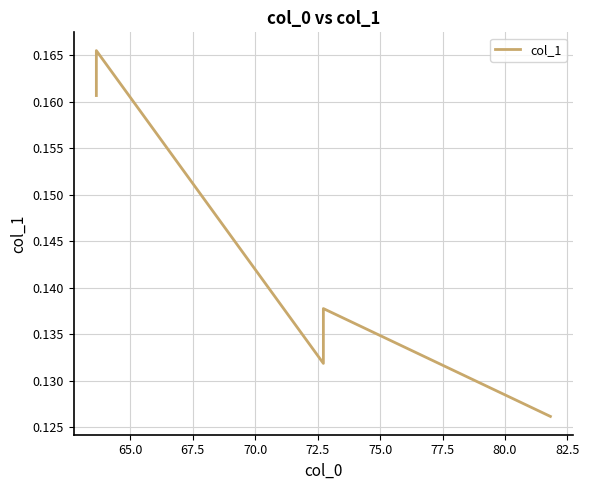

How many points are higher than both their immediate neighbors (excluding endpoints)?

2